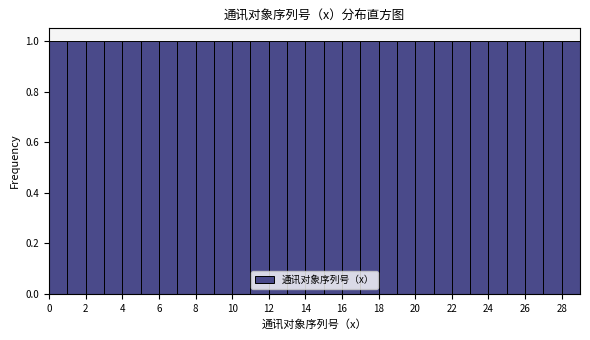

Reading left to right, list every bar in this chart as the range it spans on the x-axis followed by its height. The values are not printed on the chart, so give them approximately, as read against the axis.

0 to 1: 1
1 to 2: 1
2 to 3: 1
3 to 4: 1
4 to 5: 1
5 to 6: 1
6 to 7: 1
7 to 8: 1
8 to 9: 1
9 to 10: 1
10 to 11: 1
11 to 12: 1
12 to 13: 1
13 to 14: 1
14 to 15: 1
15 to 16: 1
16 to 17: 1
17 to 18: 1
18 to 19: 1
19 to 20: 1
20 to 21: 1
21 to 22: 1
22 to 23: 1
23 to 24: 1
24 to 25: 1
25 to 26: 1
26 to 27: 1
27 to 28: 1
28 to 29: 1